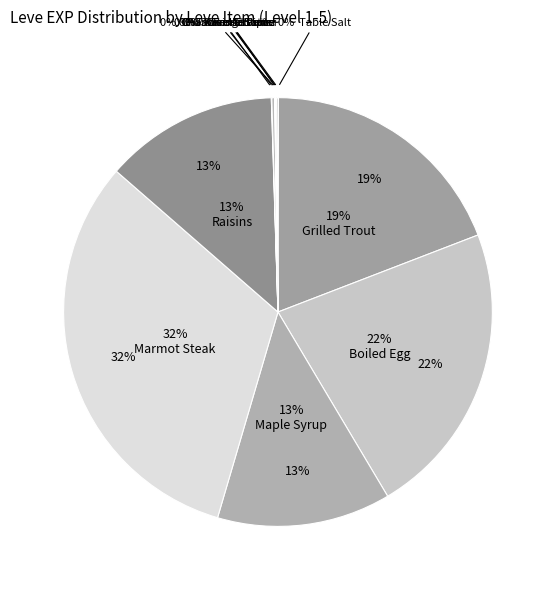

To the nearest percent, what is the difference between the Marmot Steak and Table Salt slice percentages?

32%